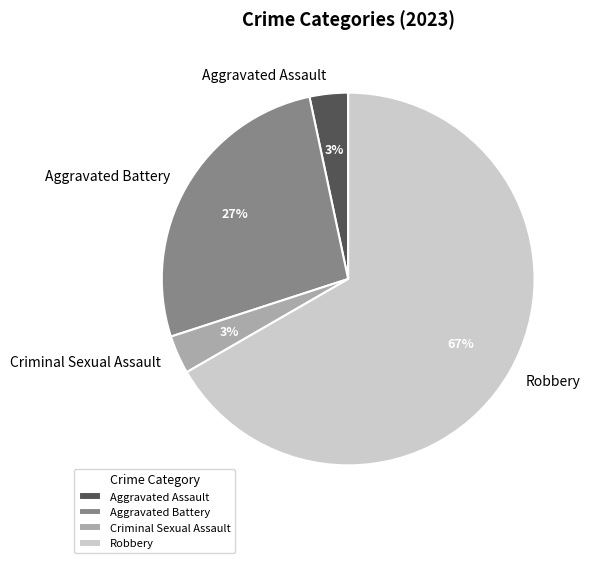

To the nearest percent, what is the average slice percentage?

25%